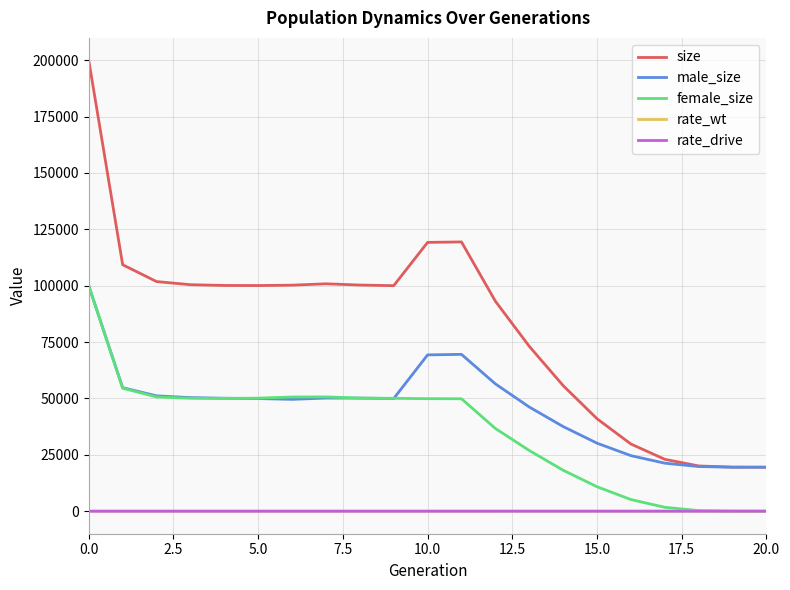

True or false: rate_drive and size intersect in this chart.

False